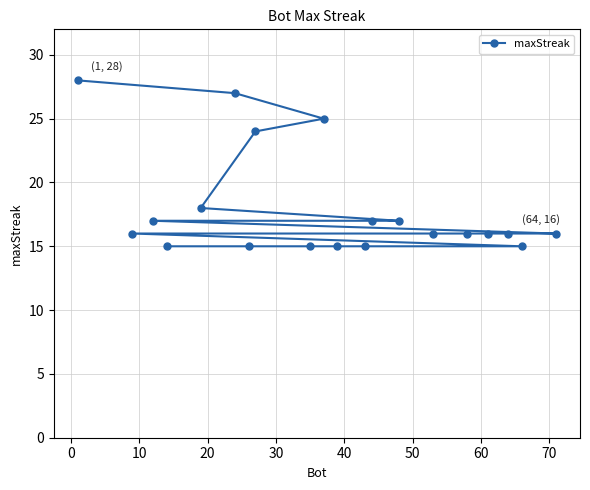

What is the greatest value displayed?

28